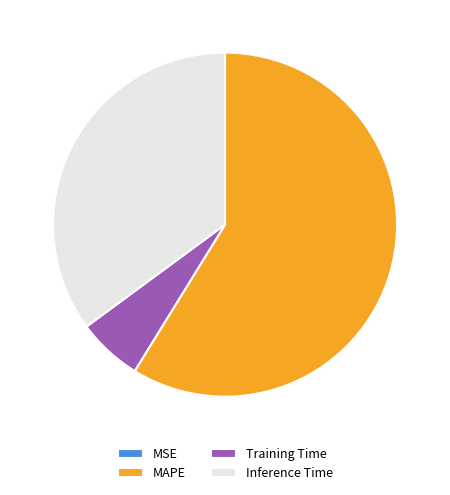

Which slice represents more than half of the pie?

MAPE